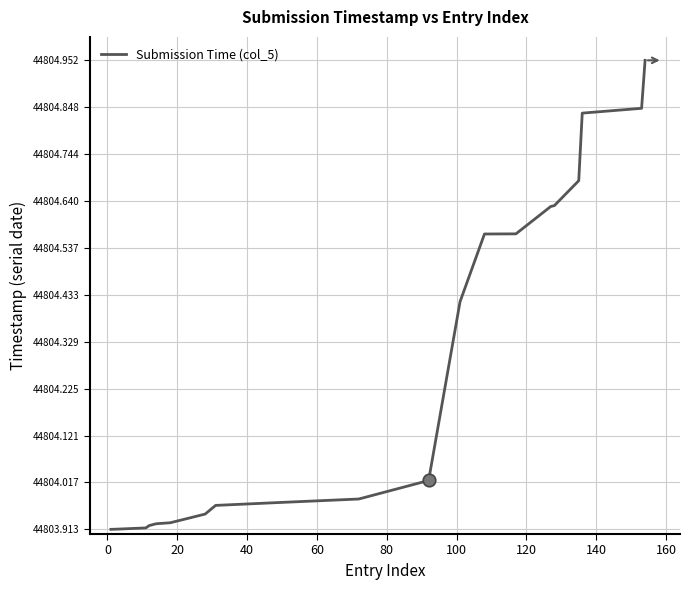

What is the difference between the maximum and minimum values?

1.0